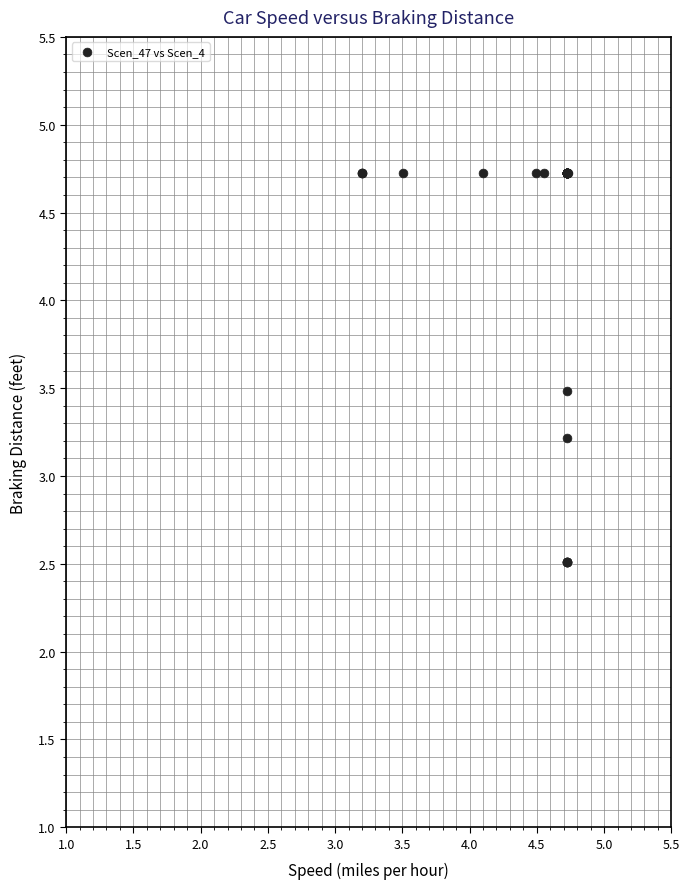

What Y value in the scatter plot is closest to 3?

3.2